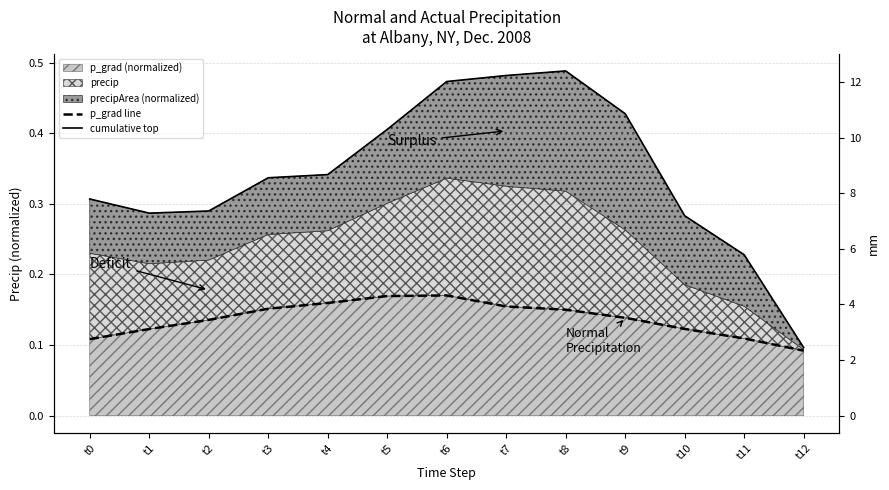

How many lines are shown in the chart?

2